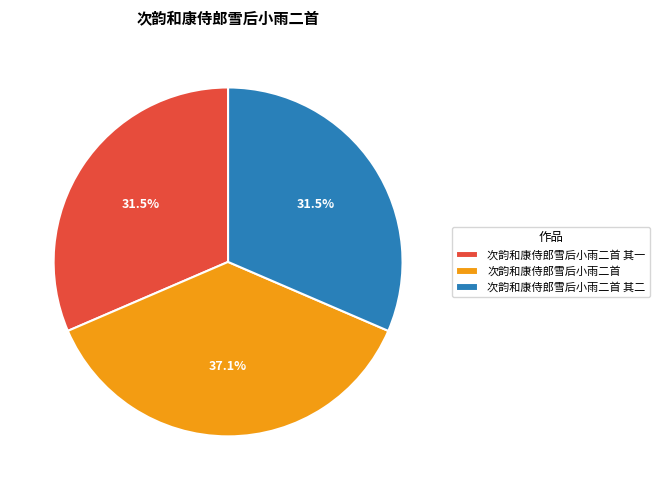

To the nearest percent, what percentage of the pie is 次韵和康侍郎雪后小雨二首?

37%